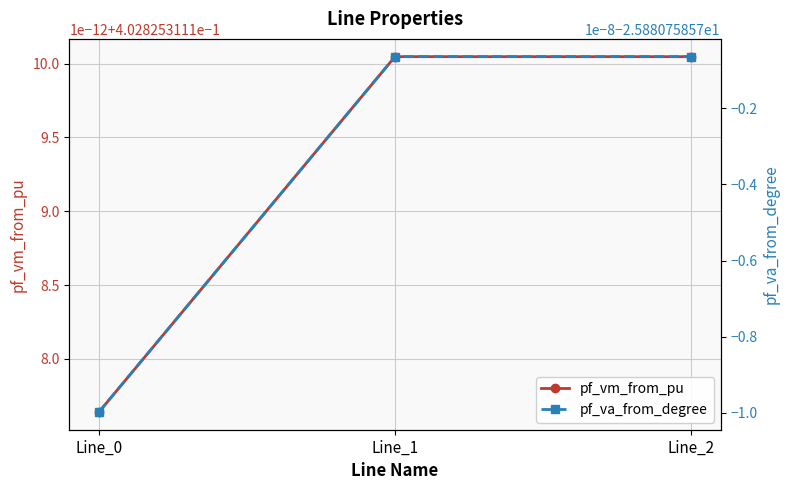

List the series in order of their overall mean, highest first.

pf_vm_from_pu, pf_va_from_degree